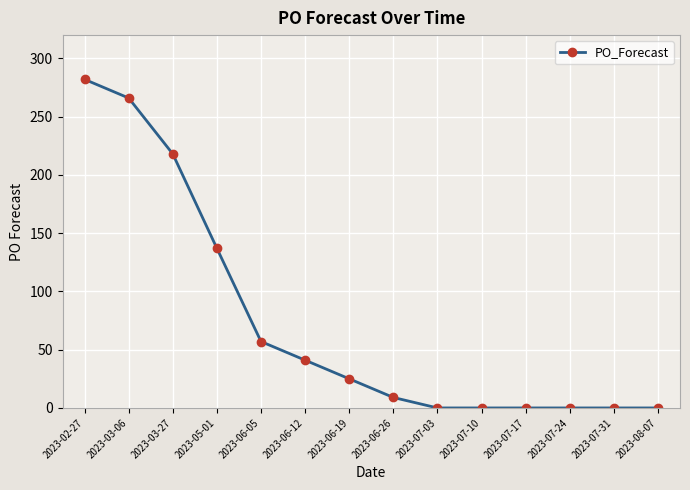

Count the number of data series in this chart.

1